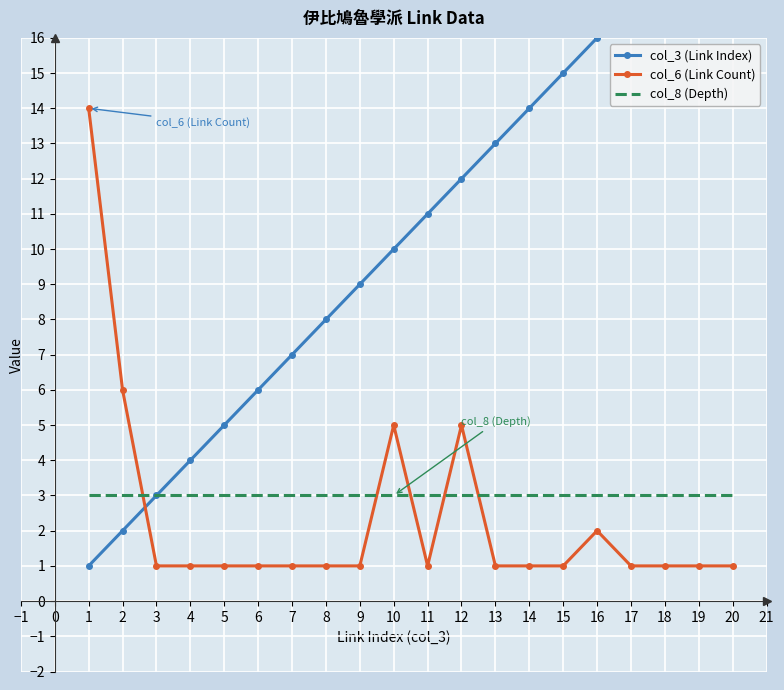

Between which two adjacent categories do col_6 (Link Count) and col_8 (Depth) first intersect?

2 and 3